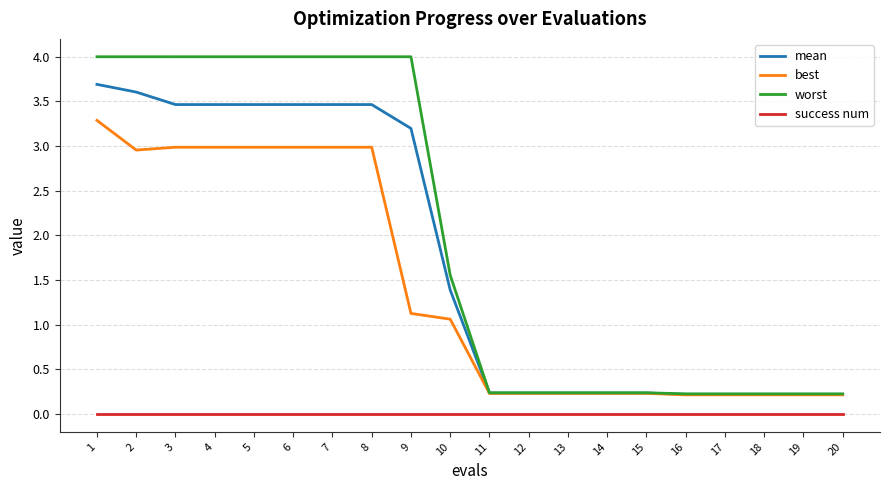

The worst series shows 5.5 at 1. True or false?

False